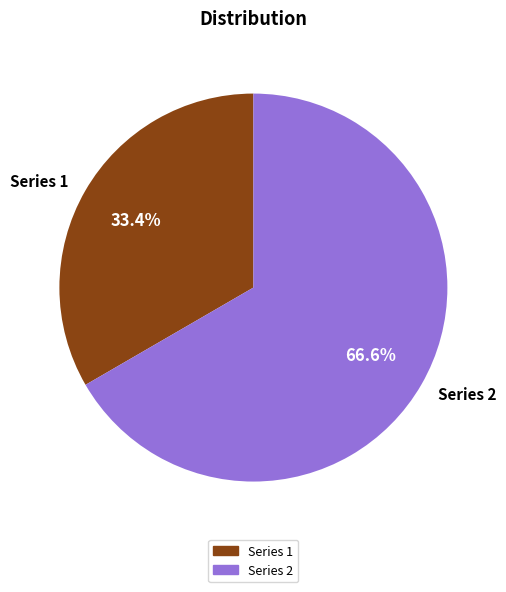

How many segments does this pie chart have?

2